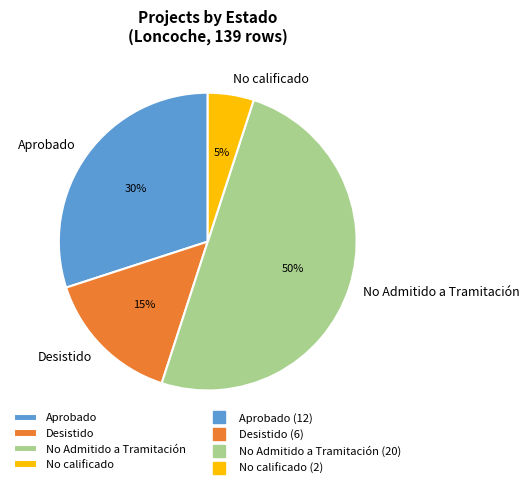

Is it true that Desistido is 15% of the pie?

True